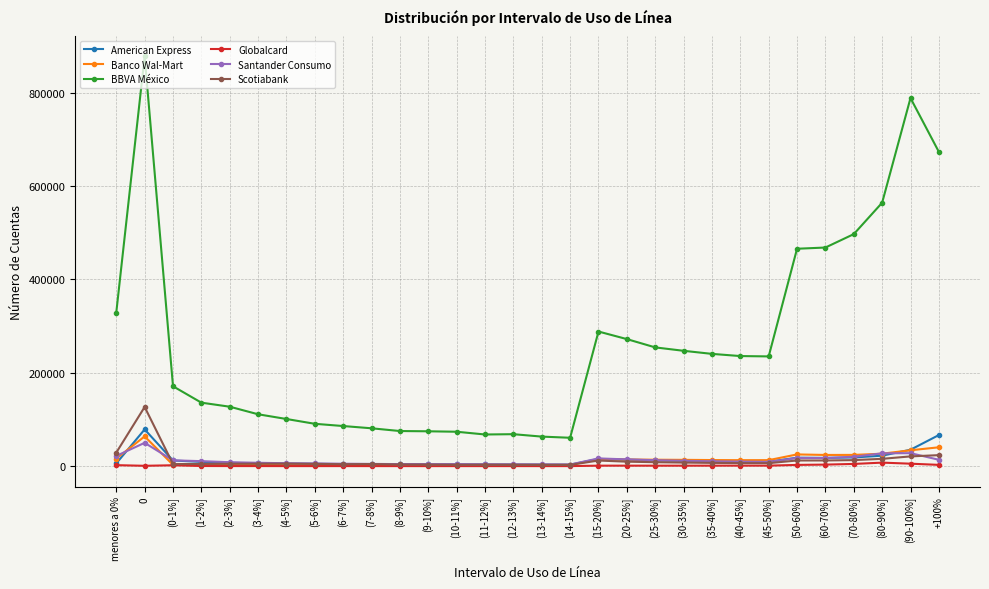

Is the value of Santander Consumo at (90-100%] greater than the value of American Express at (20-25%]?

Yes